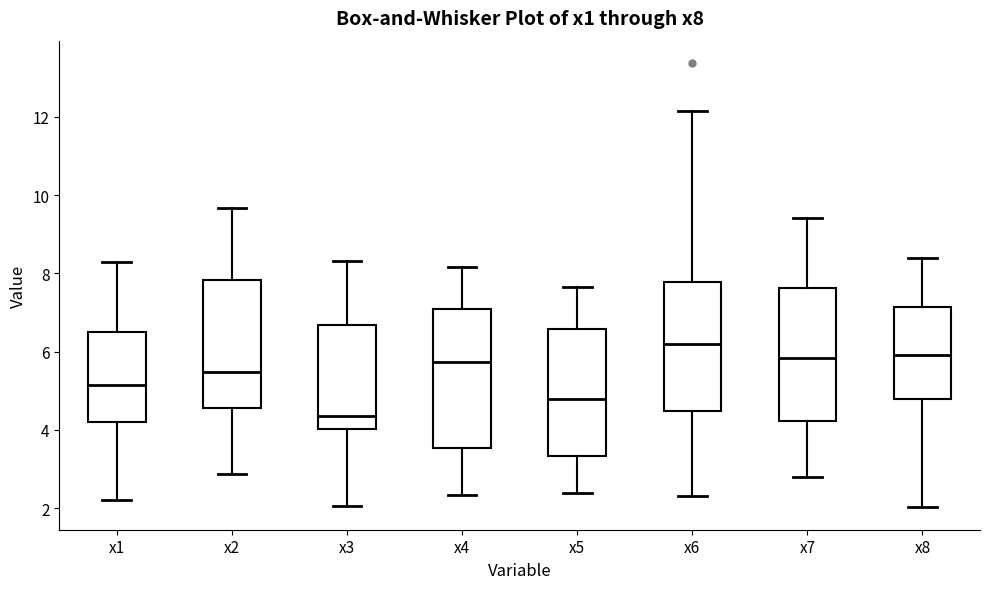

Reading left to right, transcribe this box plot: for each box, give where its median line is, the range the box spans, and where its two whiskers end, as read against the y-axis. The values are not printed on the chart, so give them approximately, as read against the axis.

x1: median 5.2, box 4.2 to 6.4, whiskers 2.2 to 8.2
x2: median 5.4, box 4.6 to 7.8, whiskers 2.8 to 9.6
x3: median 4.4, box 4.0 to 6.6, whiskers 2.0 to 8.4
x4: median 5.8, box 3.6 to 7.0, whiskers 2.4 to 8.2
x5: median 4.8, box 3.4 to 6.6, whiskers 2.4 to 7.6
x6: median 6.2, box 4.4 to 7.8, whiskers 2.4 to 12.2
x7: median 5.8, box 4.2 to 7.6, whiskers 2.8 to 9.4
x8: median 6.0, box 4.8 to 7.2, whiskers 2.0 to 8.4